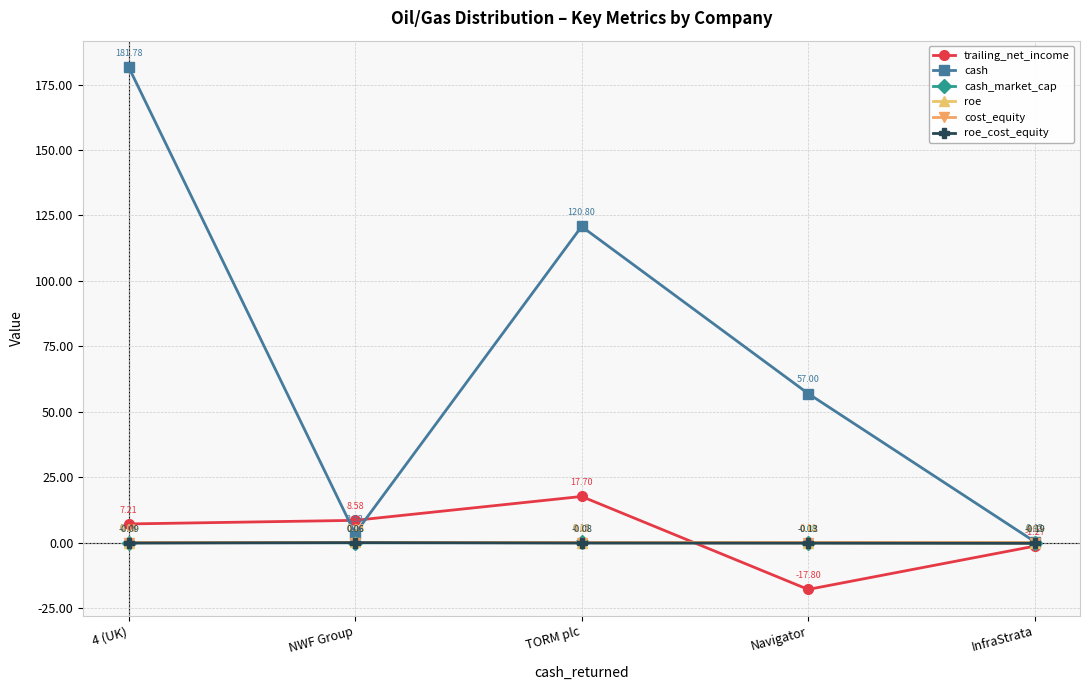

Rank the categories by roe_cost_equity value from lowest to highest.

InfraStrata, Navigator, 4 (UK), TORM plc, NWF Group